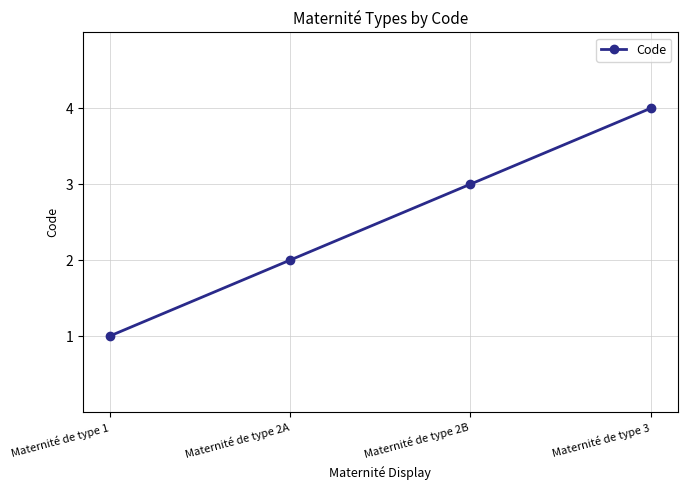

True or false: there are more than 2 points higher than both neighbors.

False